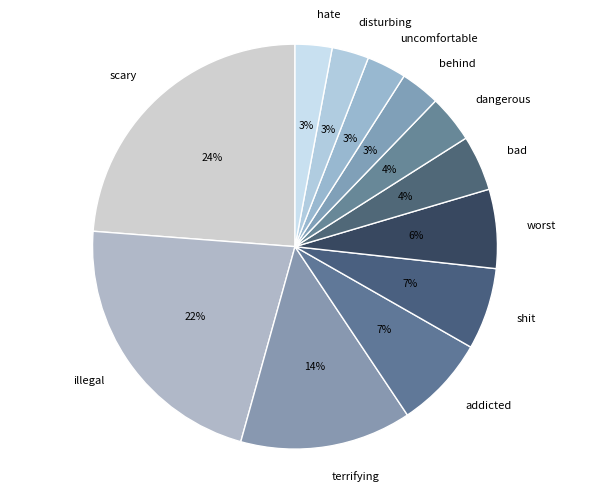

True or false: terrifying accounts for 14% of the total.

True